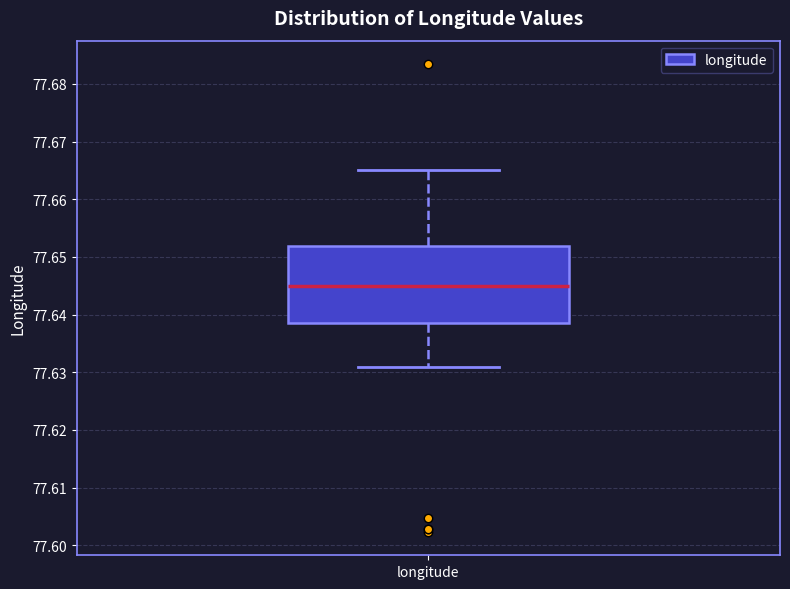

Where does the upper whisker of the box for longitude end on the y-axis? The values are not printed on the chart, so give them approximately, as read against the axis.

77.665